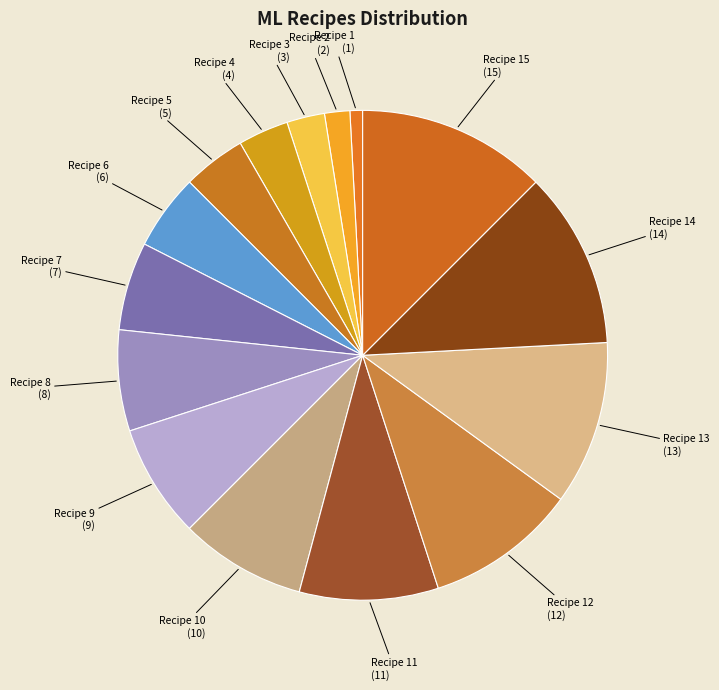

What is the largest slice in the pie chart?

Recipe 15